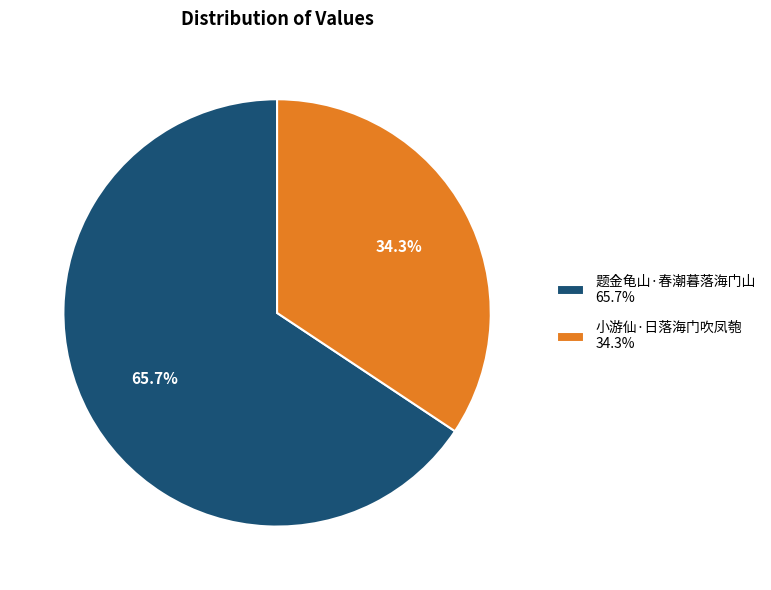

Which slice represents more than half of the pie?

题金龟山·春潮暮落海门山